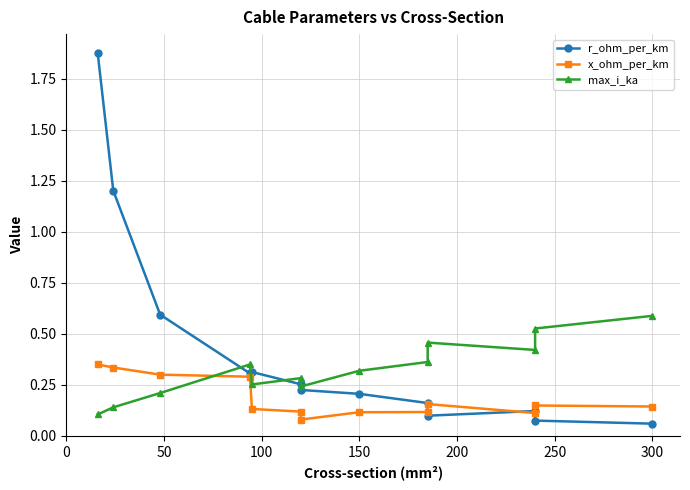

What is the maximum value shown in the chart?

1.9